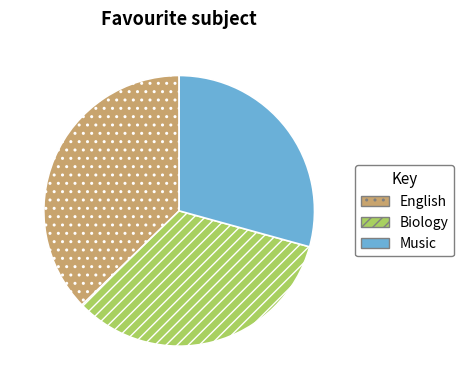

Is the sum of Music and English greater than half?

Yes